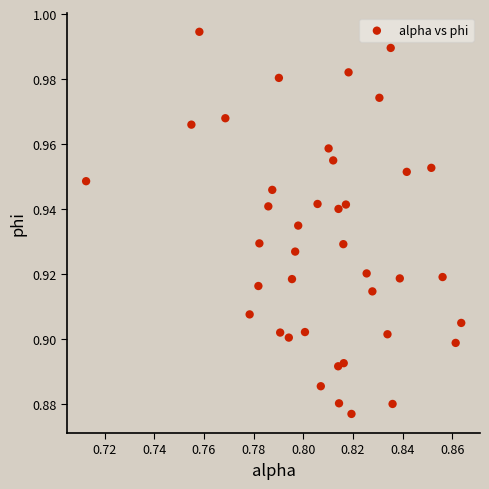

Count the number of points in this scatter plot.

40